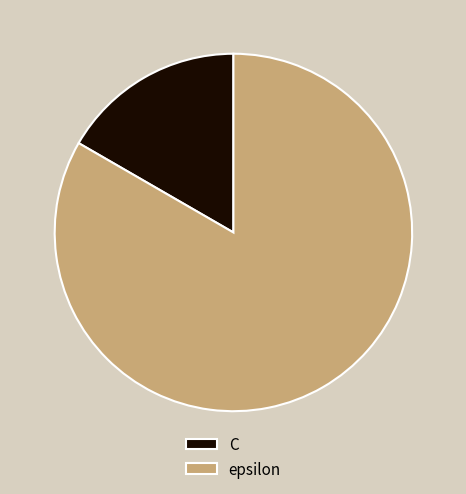

What is the majority slice?

epsilon